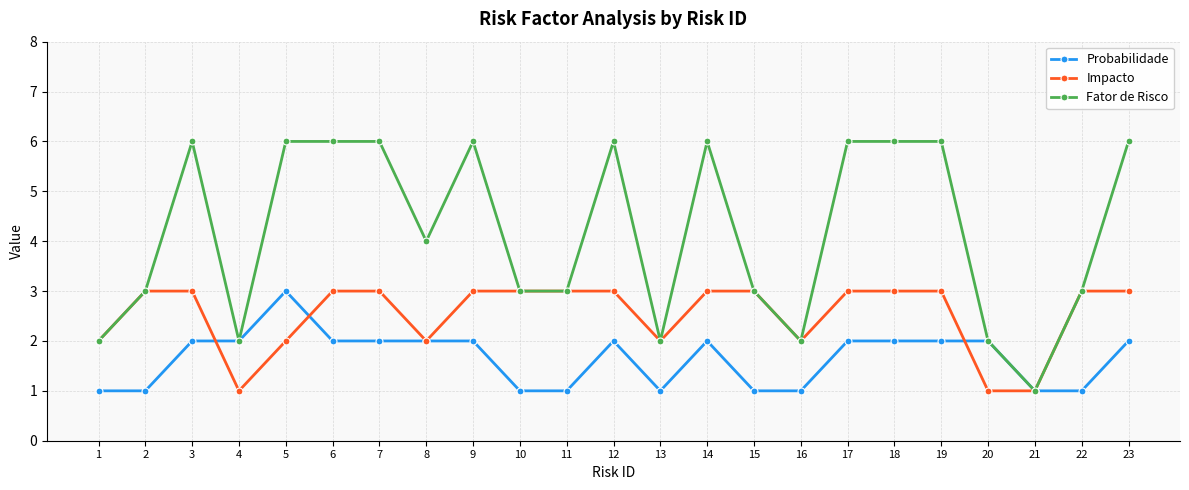

List the series in order of their overall mean, highest first.

Fator de Risco, Impacto, Probabilidade